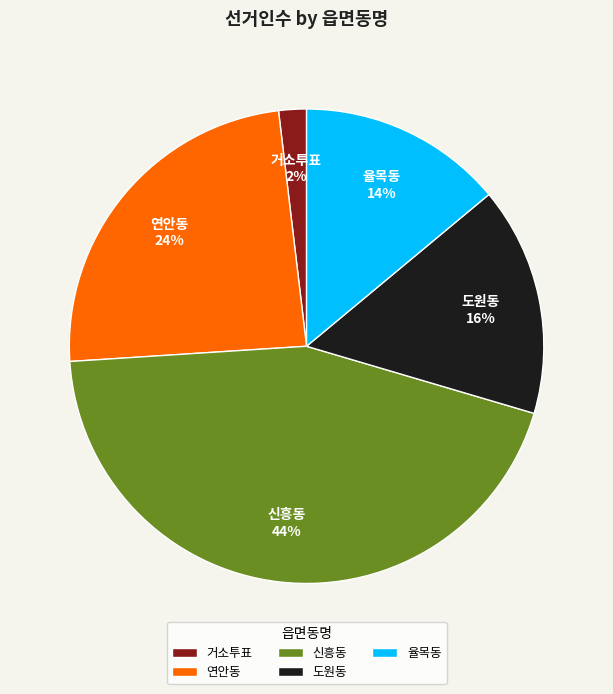

Rank the categories by value from lowest to highest.

거소투표, 율목동, 도원동, 연안동, 신흥동